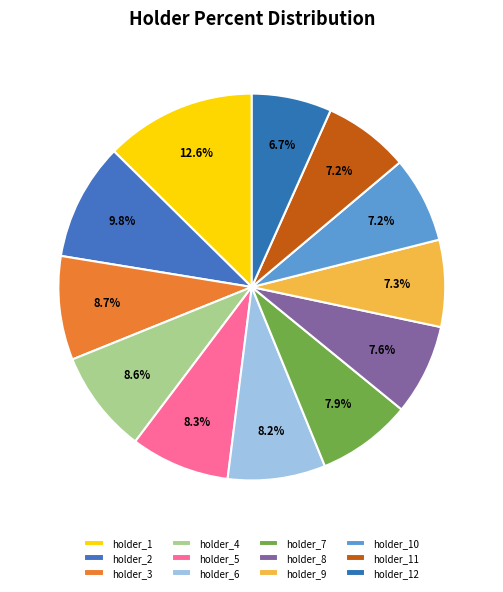

Which category has the biggest portion of the pie?

holder_1